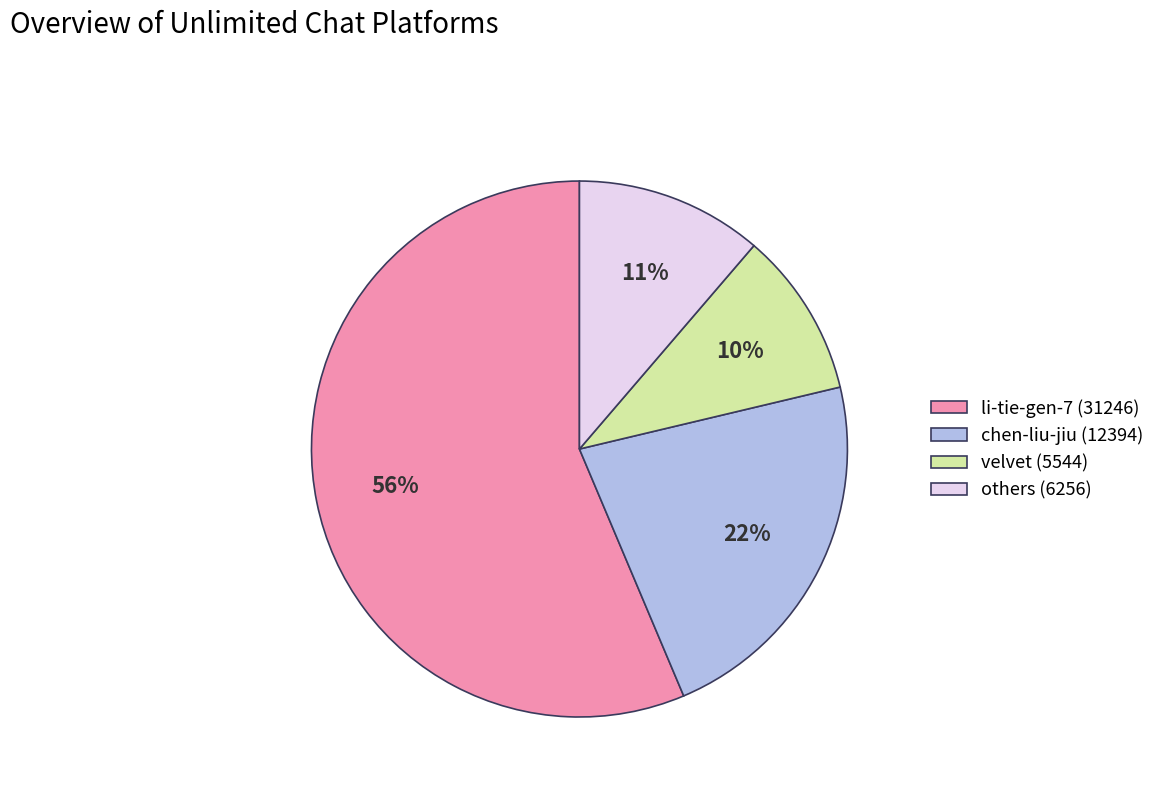

Combined, do li-tie-gen-7 (31246) and chen-liu-jiu (12394) account for over 50%?

Yes